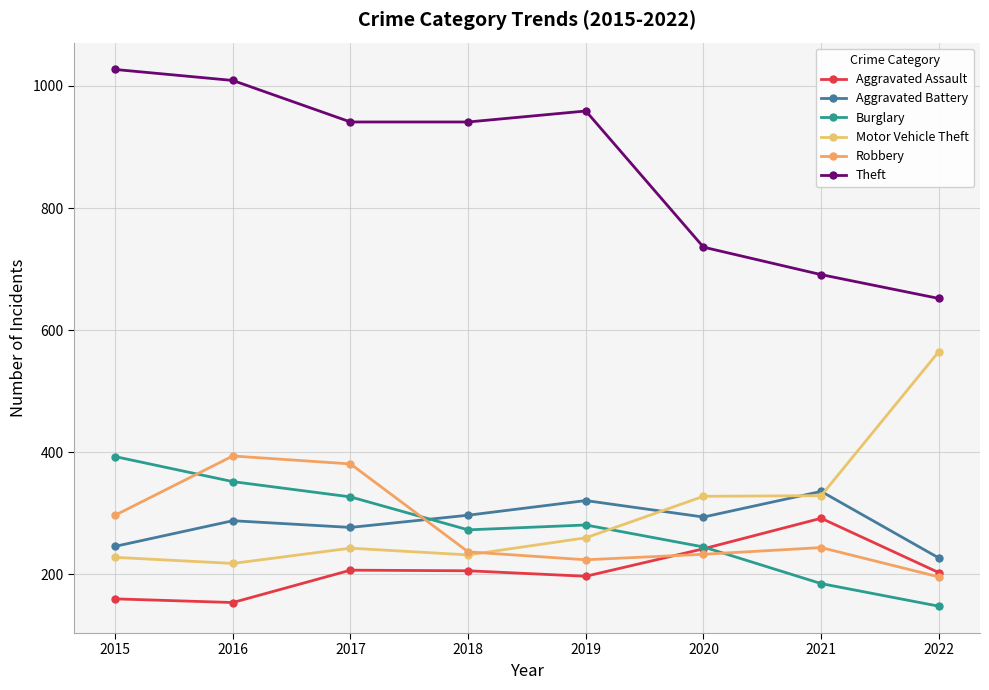

What are all the series names shown in the legend?

Aggravated Assault, Aggravated Battery, Burglary, Motor Vehicle Theft, Robbery, Theft